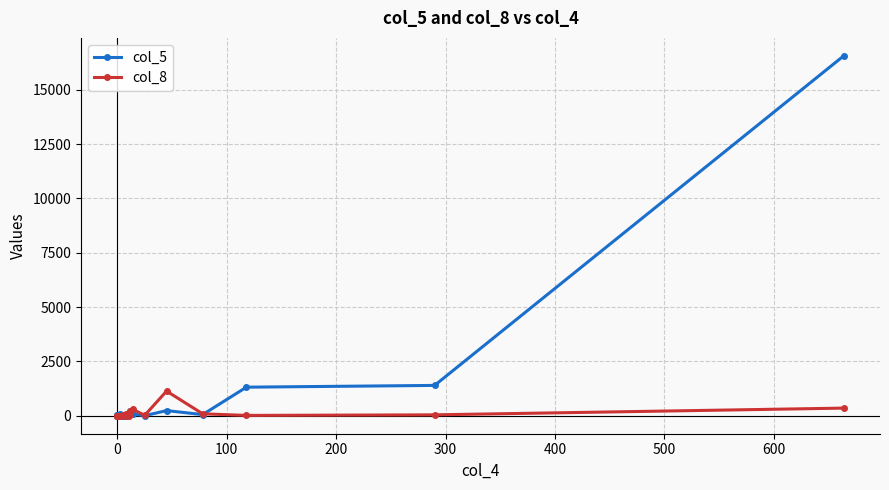

What is the highest value of the col_8 series?

1133